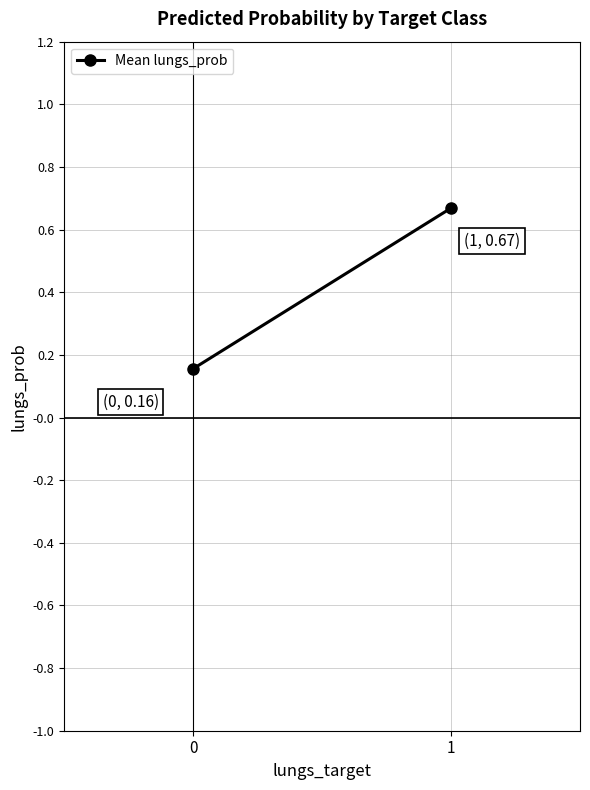

What is the difference between the maximum and minimum values?

0.5